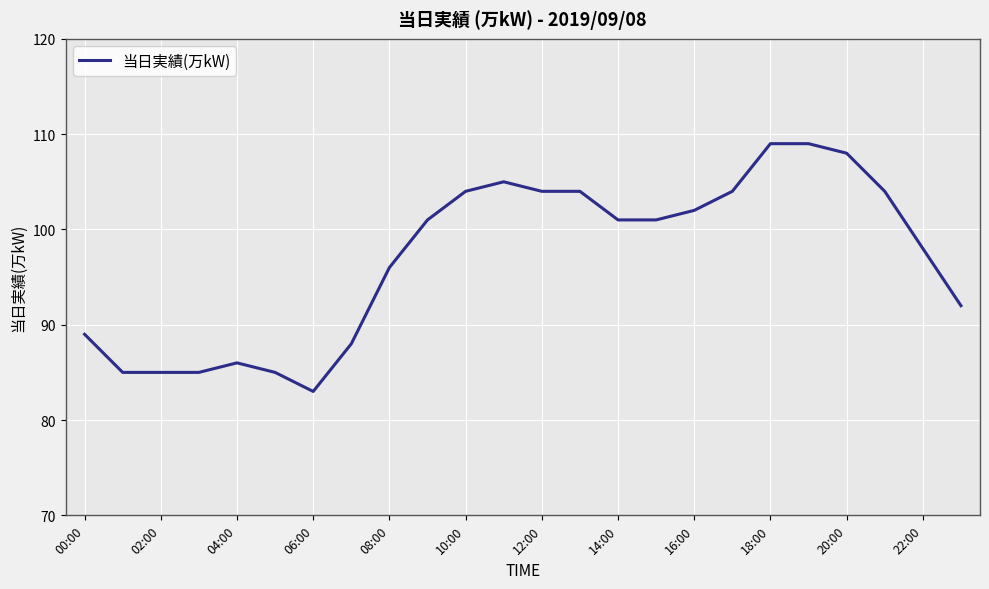

What is the difference between the maximum and minimum values?

26